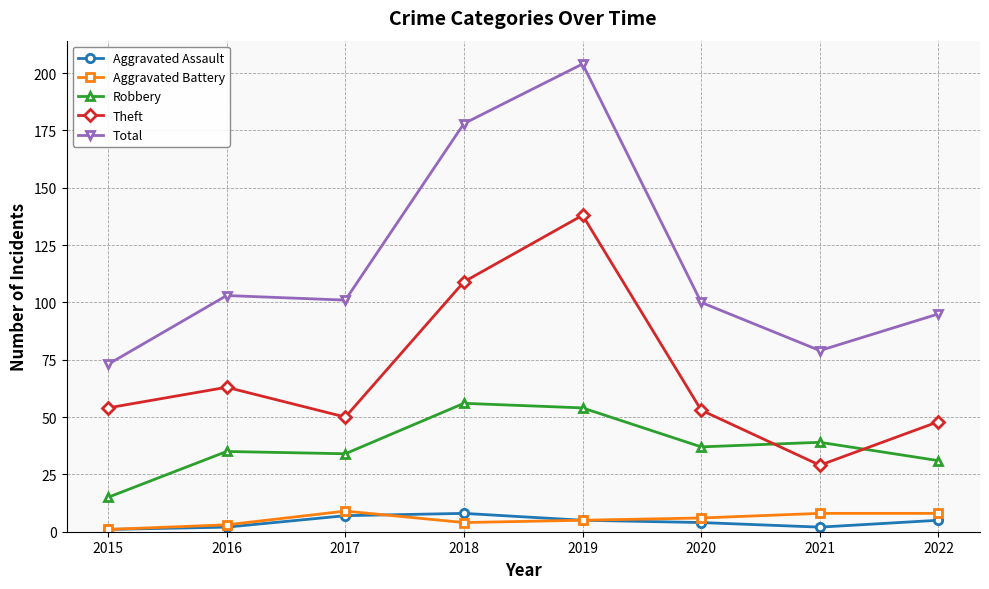

Reading left to right, extract all data points from this chart.

Aggravated Assault: 2015=1	2016=2	2017=7	2018=8	2019=5	2020=4	2021=2	2022=5
Aggravated Battery: 2015=1	2016=3	2017=9	2018=4	2019=5	2020=6	2021=8	2022=8
Robbery: 2015=15	2016=35	2017=34	2018=56	2019=54	2020=37	2021=39	2022=31
Theft: 2015=54	2016=63	2017=50	2018=109	2019=138	2020=53	2021=29	2022=48
Total: 2015=73	2016=103	2017=101	2018=178	2019=204	2020=100	2021=79	2022=95